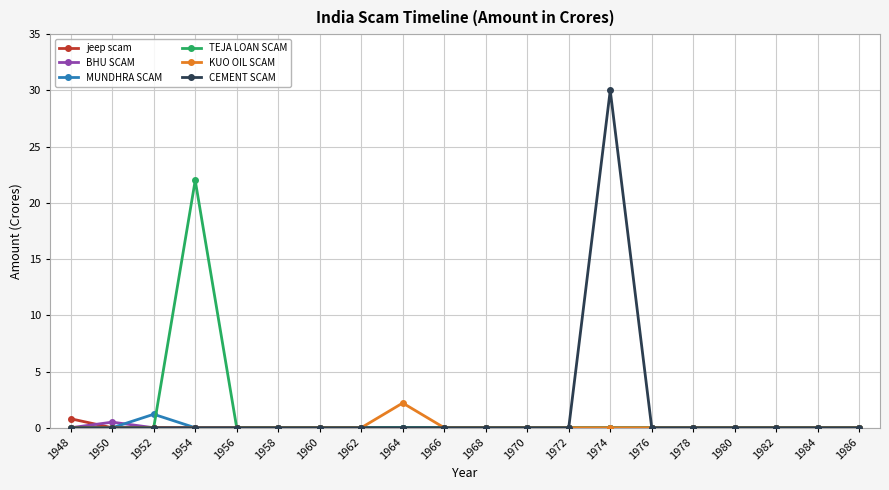

Which series changed the most between 1954 and 1986?

TEJA LOAN SCAM